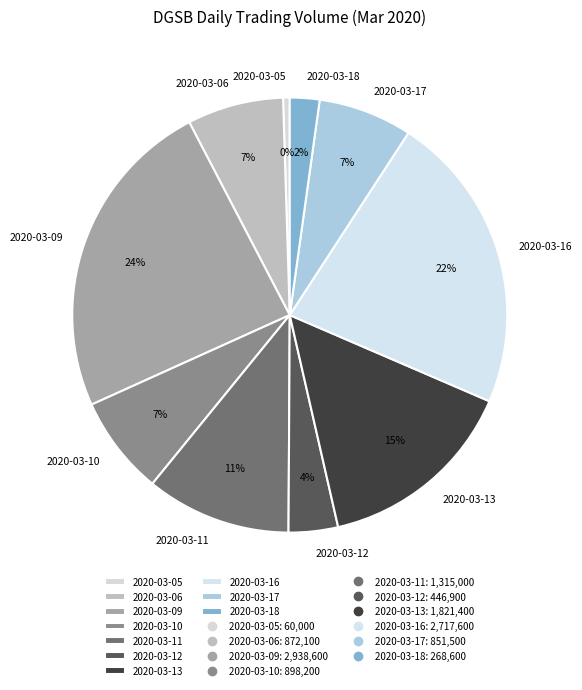

To the nearest percent, what percentage of the pie is 2020-03-11?

11%